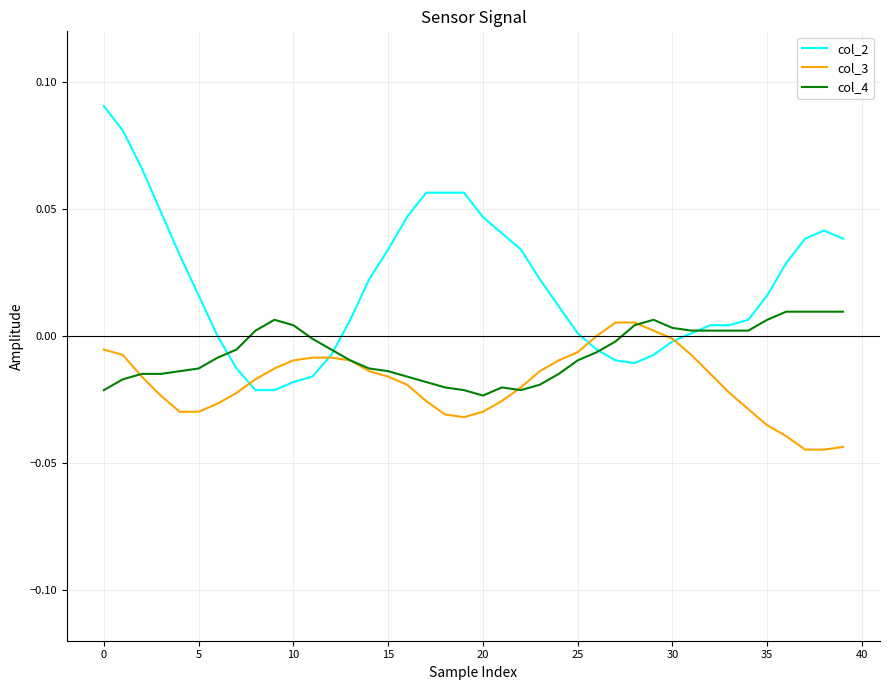

What is the sum of all col_4 values?

-0.3